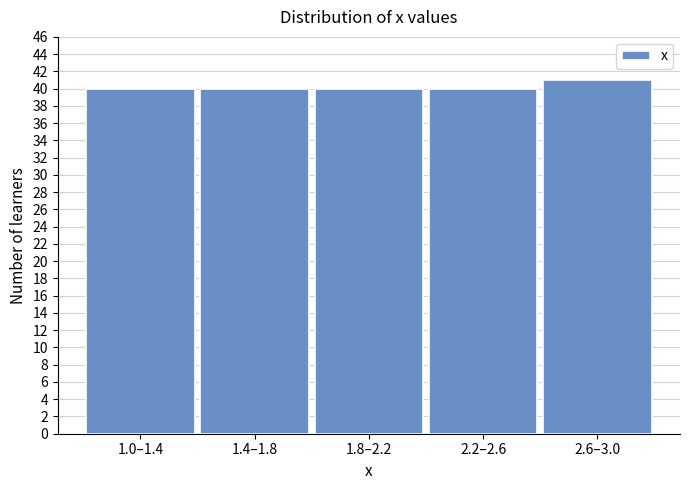

Reading right to left, extract all data points from this chart.

41	40	40	40	40